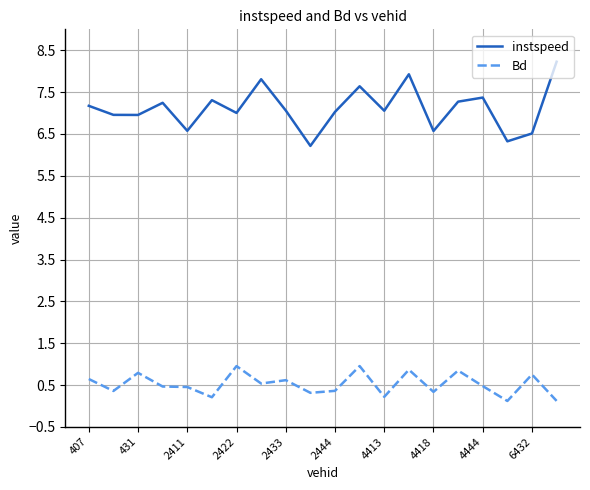

List the series in order of their peak value, highest first.

instspeed, Bd